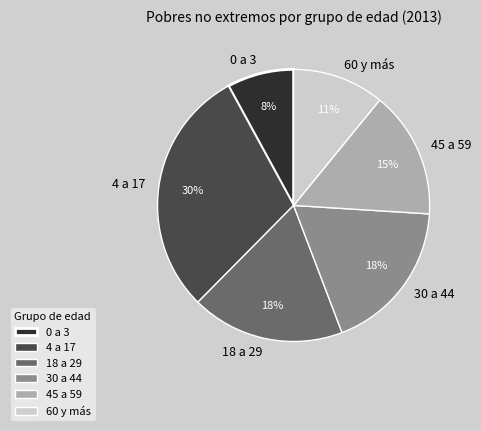

Is there a majority slice in this chart?

No